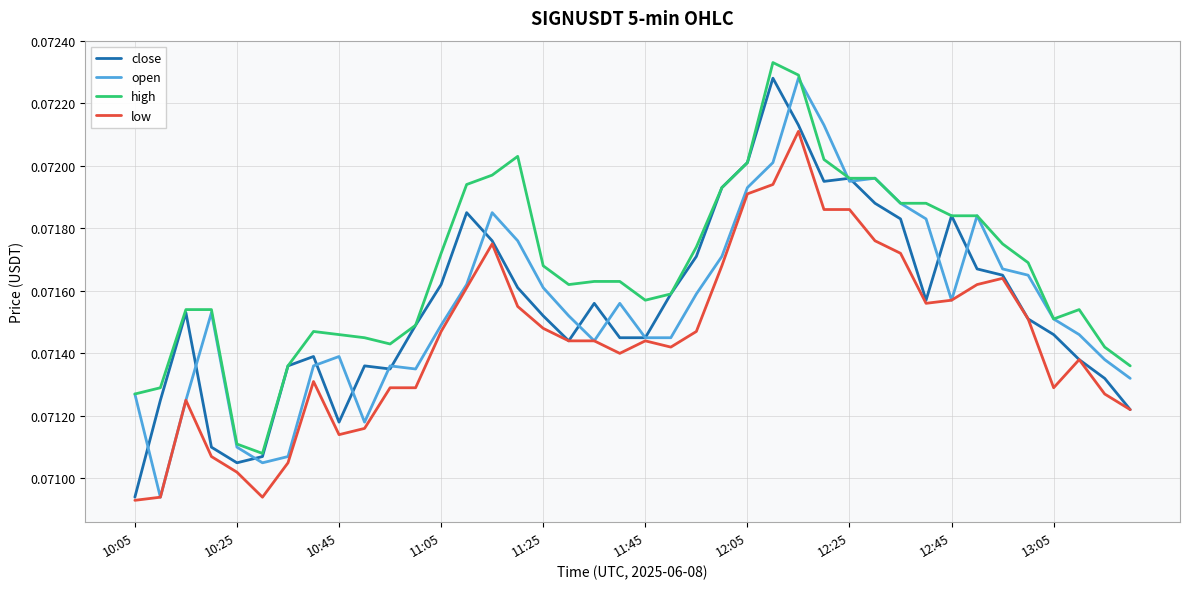

Which series has the largest total across all categories?

high